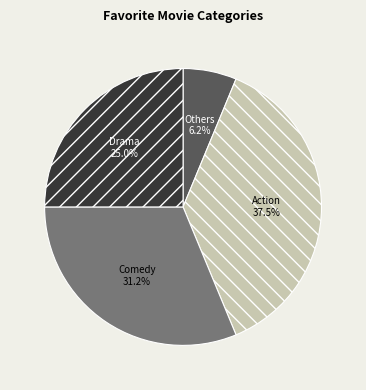

Is Others 6.2% the majority of the pie?

No